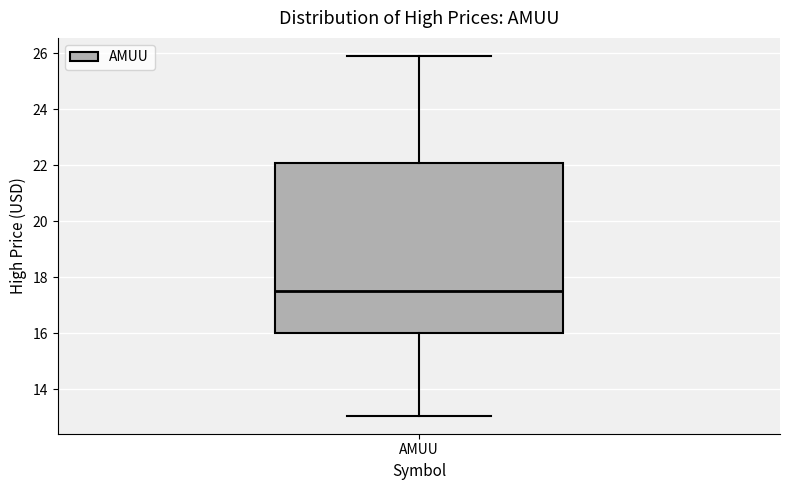

Where does the lower whisker of the box for AMUU end on the y-axis? The values are not printed on the chart, so give them approximately, as read against the axis.

13.0